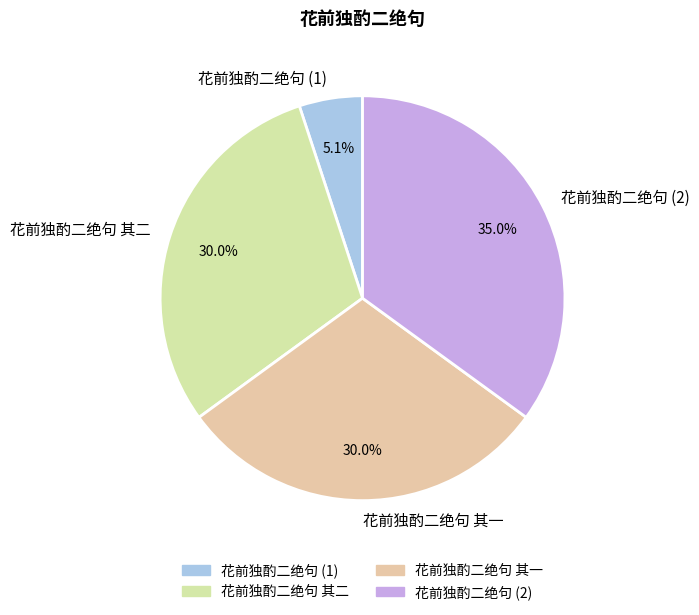

What portion of the pie excludes 花前独酌二绝句 其二?

70.0%